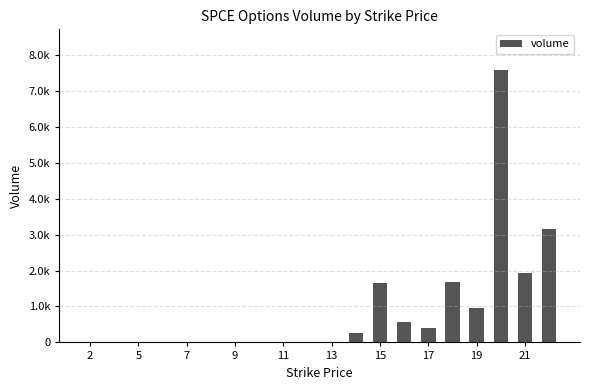

What is the greatest value displayed?

7575